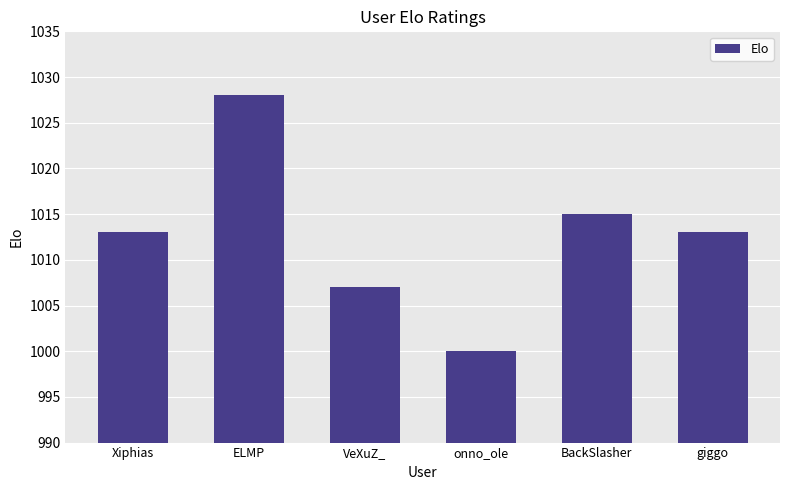

What is the approximate value at BackSlasher, to the nearest 10?

1020